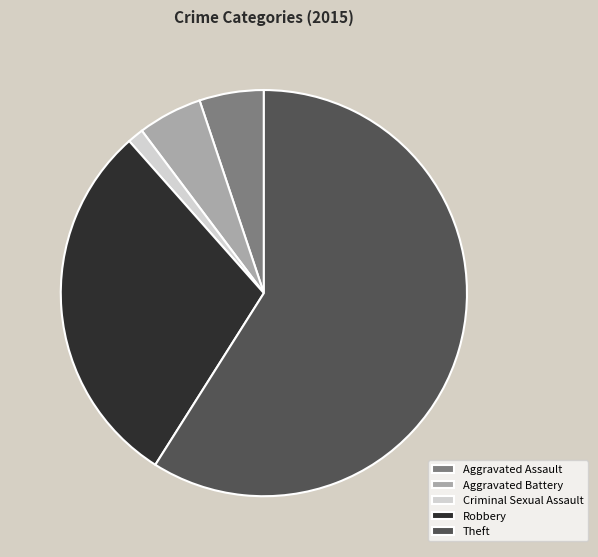

Is it true that Robbery is 23% of the pie?

False